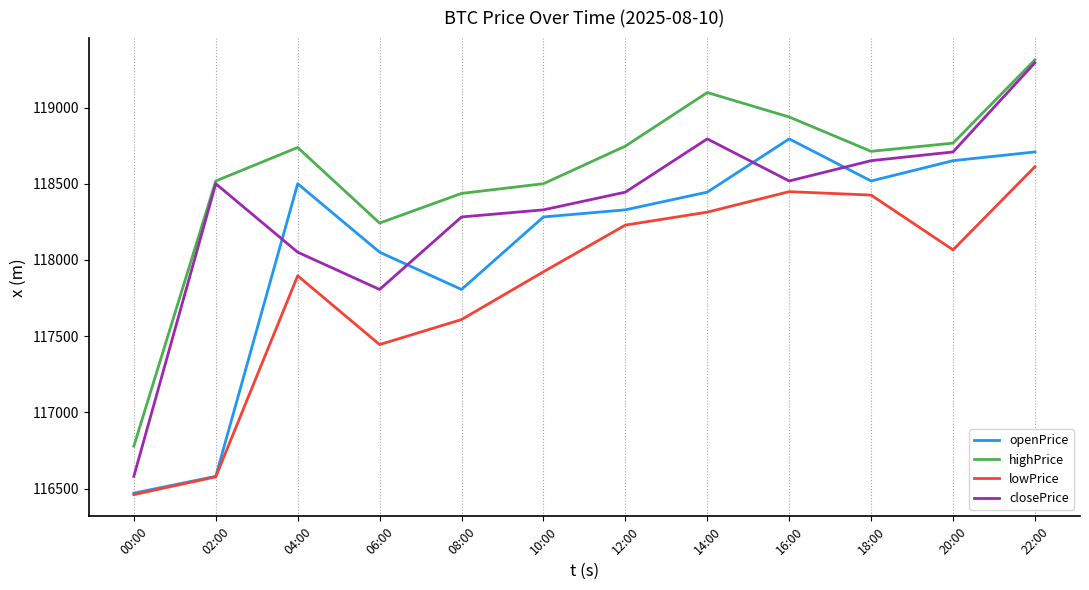

List the series in order of their overall mean, highest first.

highPrice, closePrice, openPrice, lowPrice